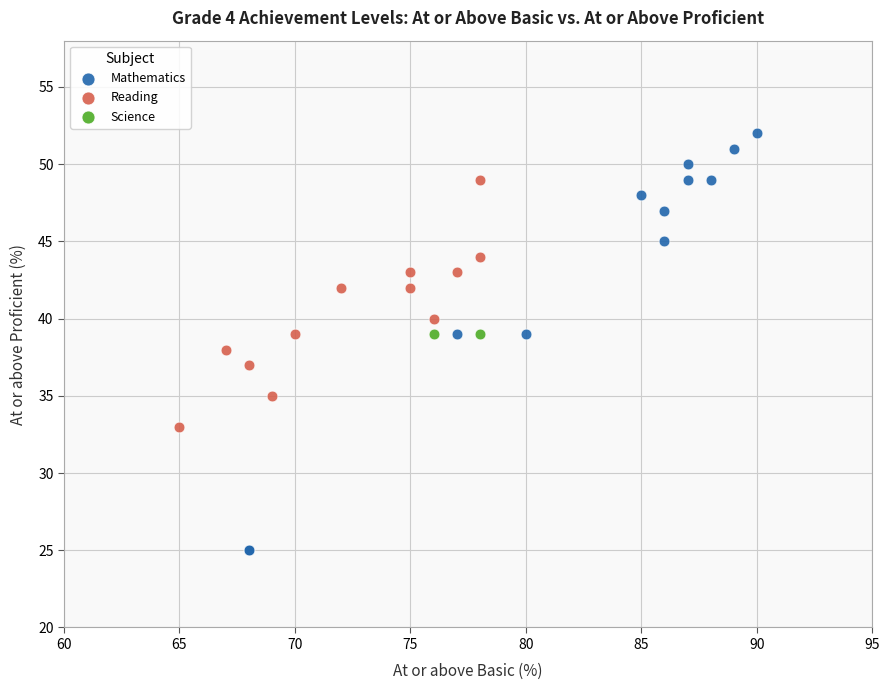

Which series contains the lowest Y value?

Mathematics